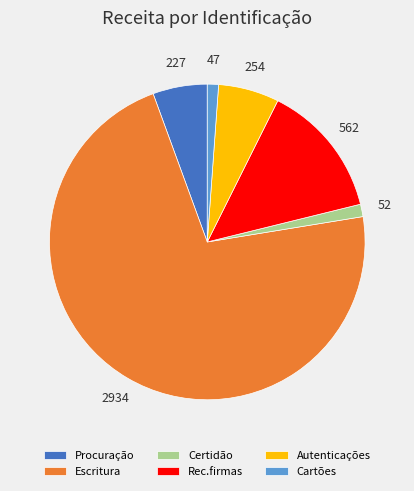

Combined, do Escritura and Rec.firmas account for over 50%?

Yes